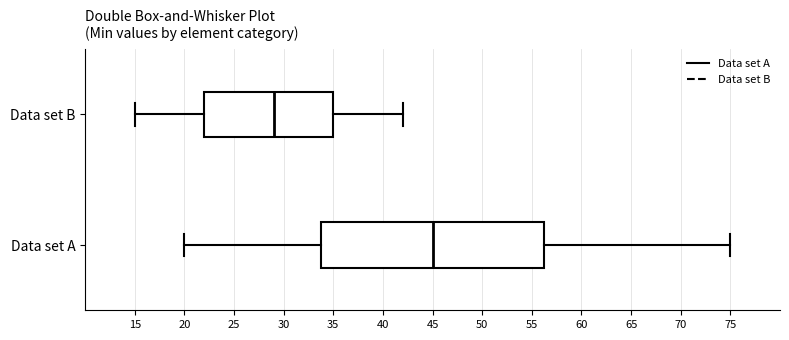

Which box has the furthest to the left median line?

Data set B